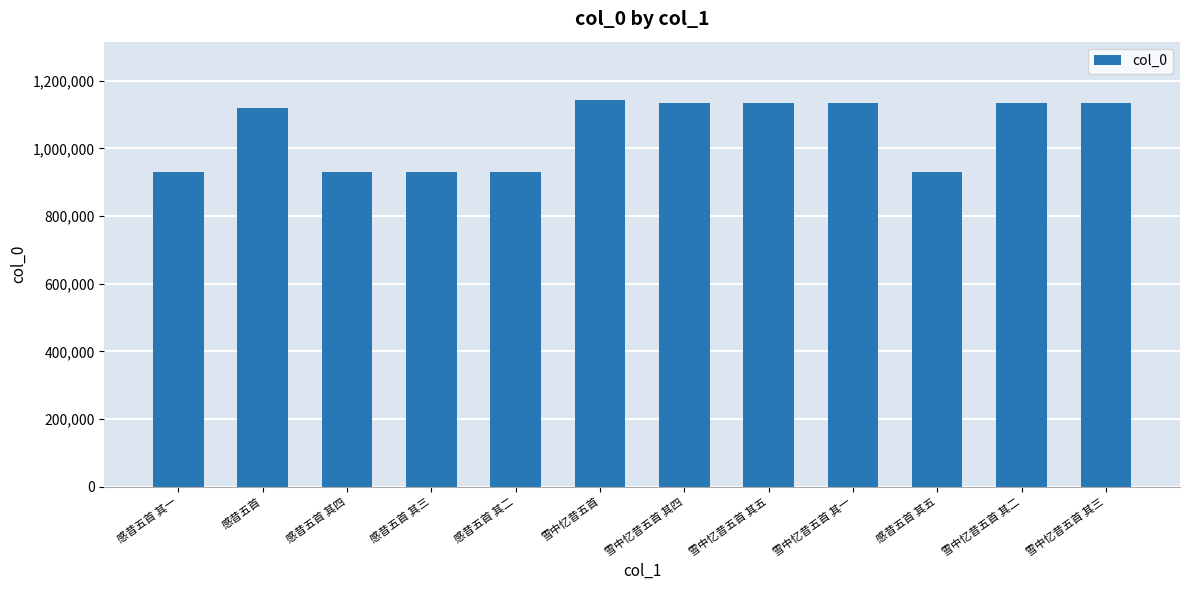

What is the maximum value shown in the chart?

1143884